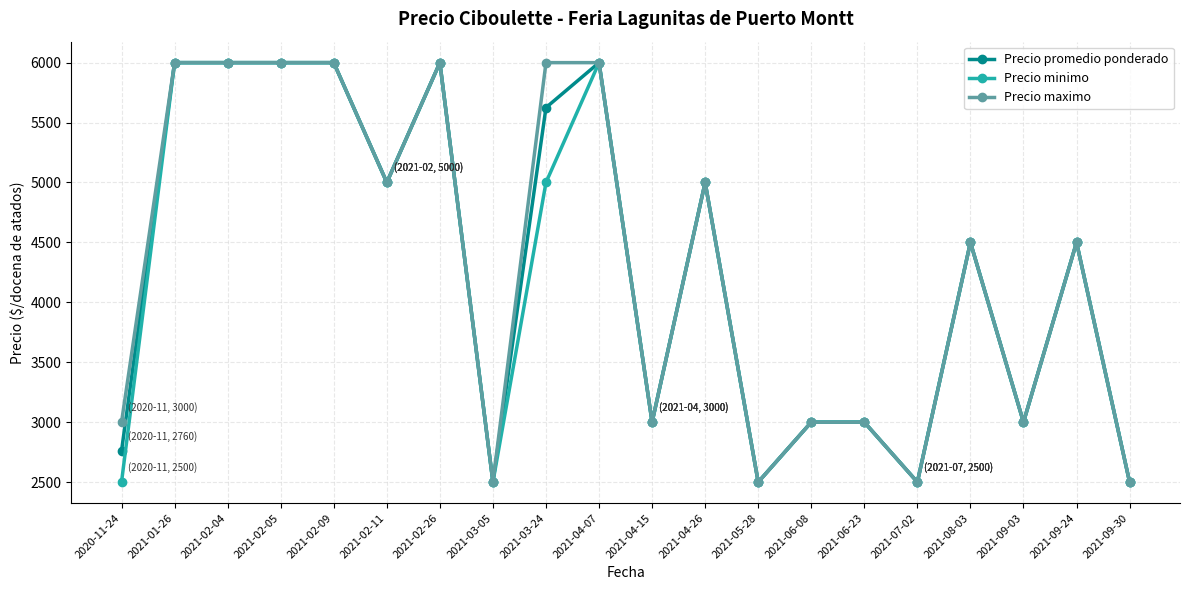

What is the sum of the Precio minimo values at 2021-06-23 and 2021-02-09?

9000